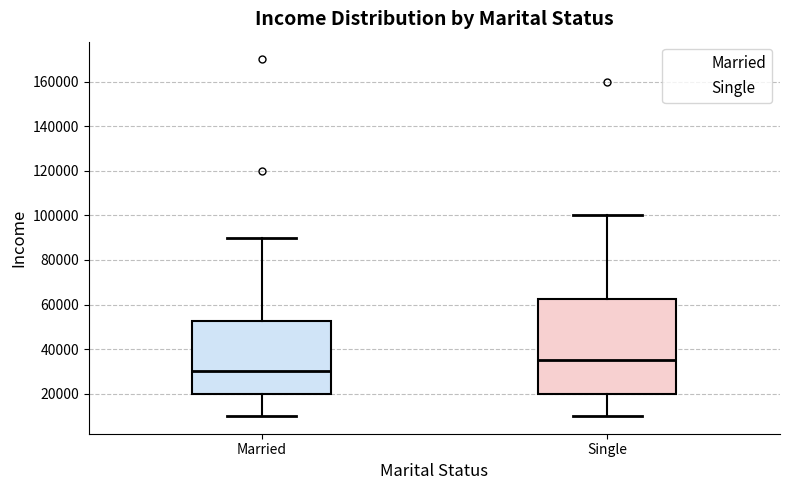

Which box is the tallest, from its lower edge to its upper edge?

Single